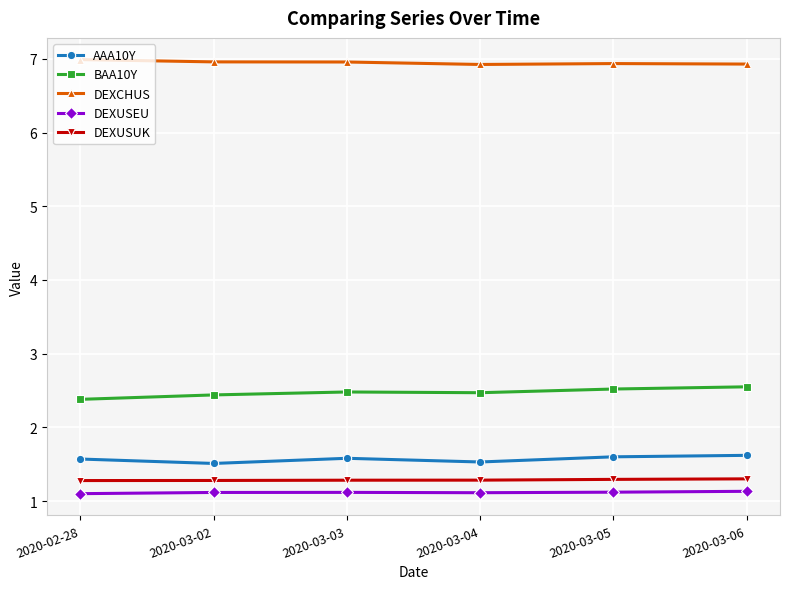

What position from the right is 2020-03-06?

1